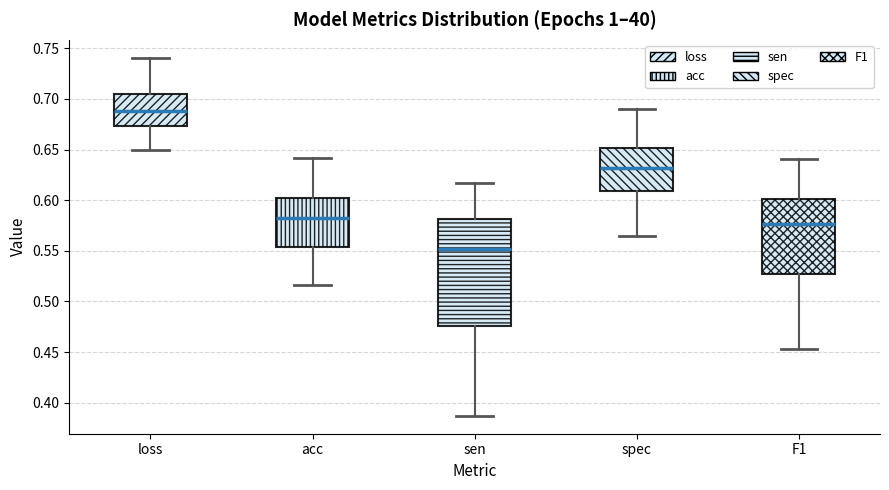

Reading left to right, transcribe this box plot: for each box, give where its median line is, the range the box spans, and where its two whiskers end, as read against the y-axis. The values are not printed on the chart, so give them approximately, as read against the axis.

loss: median 0.690, box 0.675 to 0.705, whiskers 0.650 to 0.740
acc: median 0.580, box 0.555 to 0.605, whiskers 0.515 to 0.640
sen: median 0.550, box 0.475 to 0.580, whiskers 0.385 to 0.615
spec: median 0.630, box 0.610 to 0.650, whiskers 0.565 to 0.690
F1: median 0.575, box 0.525 to 0.600, whiskers 0.455 to 0.640